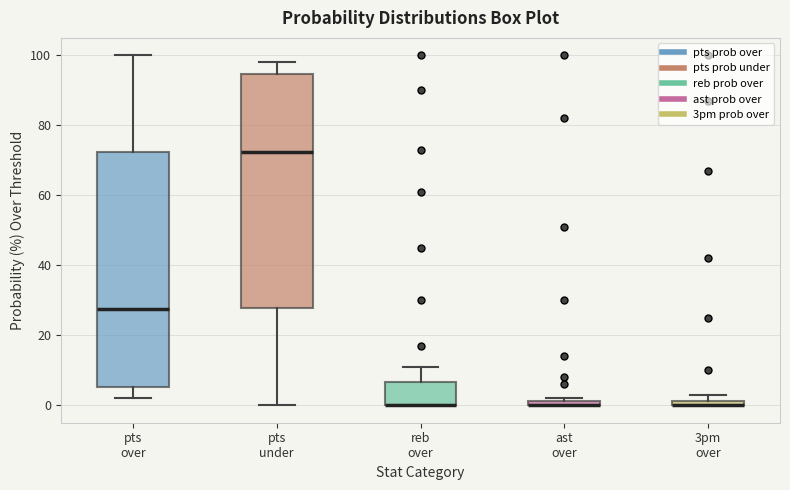

Where is the upper edge of the box for pts under on the y-axis? The values are not printed on the chart, so give them approximately, as read against the axis.

94